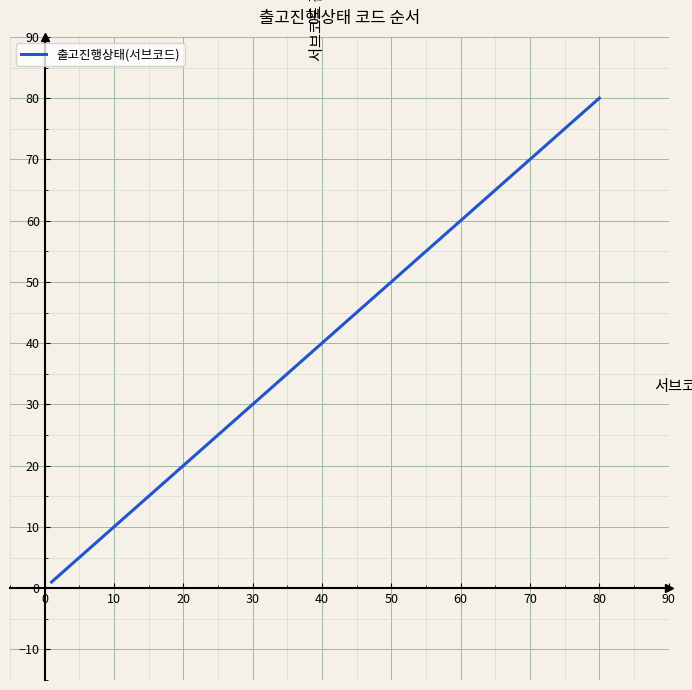

What is the sum of all values?

16200.0